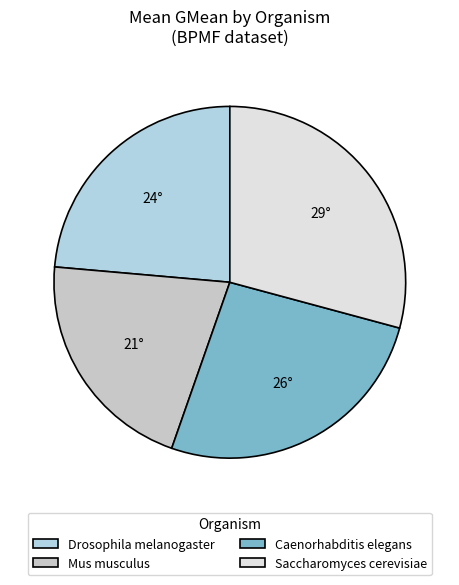

True or false: Drosophila melanogaster accounts for 24% of the total.

True